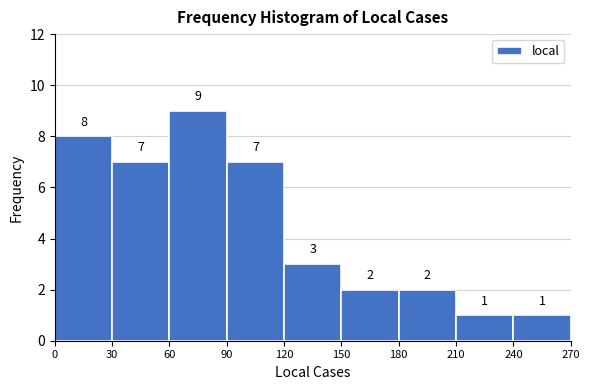

Reading left to right, list every bar in this chart as the range it spans on the x-axis followed by its height.

0 to 30: 8
30 to 60: 7
60 to 90: 9
90 to 120: 7
120 to 150: 3
150 to 180: 2
180 to 210: 2
210 to 240: 1
240 to 270: 1